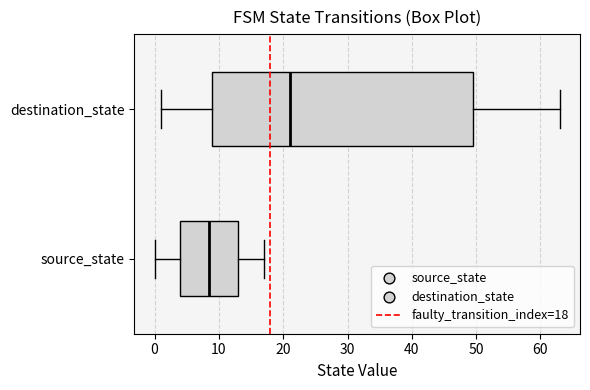

Where does the right whisker of the box for source_state end on the x-axis? The values are not printed on the chart, so give them approximately, as read against the axis.

17